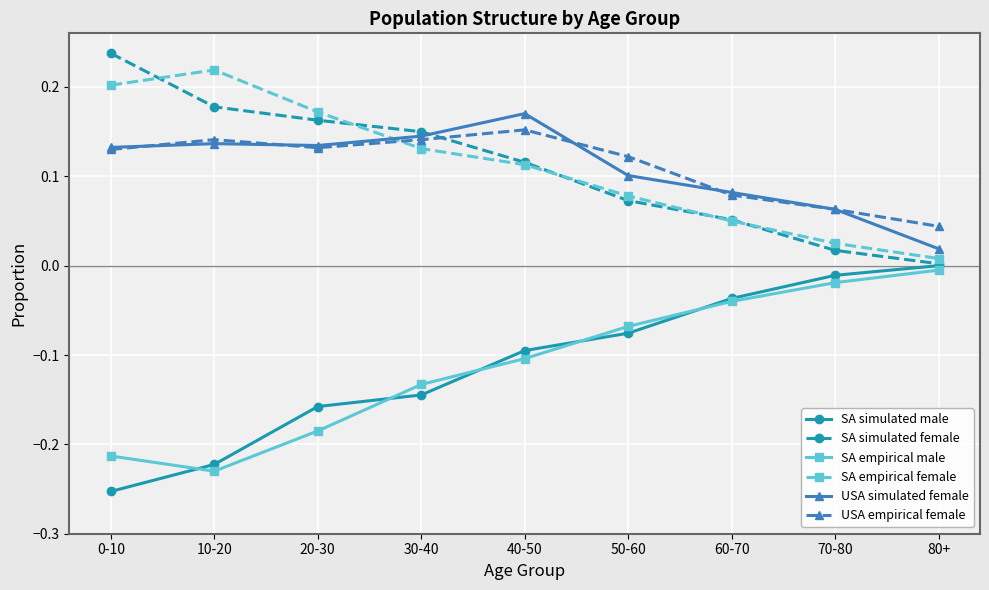

What is the spread (max minus min) of values at 10-20?

0.4